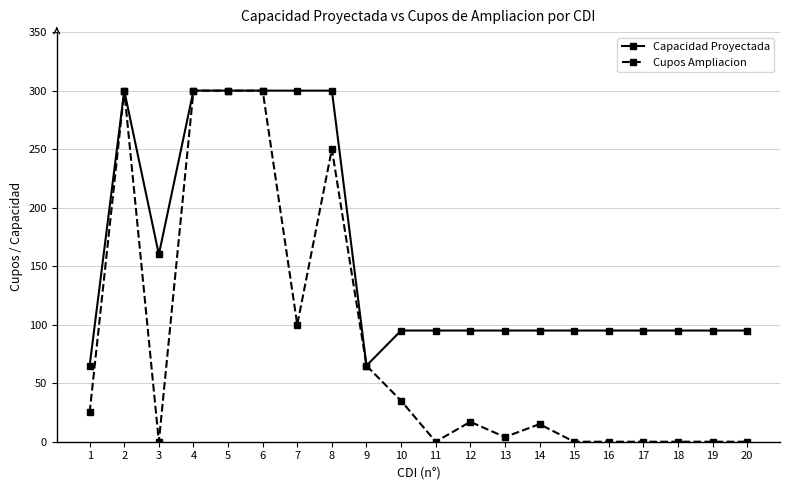

Reading right to left, what are all the values shown in this chart?

Capacidad Proyectada: 20=95	19=95	18=95	17=95	16=95	15=95	14=95	13=95	12=95	11=95	10=95	9=65	8=300	7=300	6=300	5=300	4=300	3=160	2=300	1=65
Cupos Ampliacion: 20=0	19=0	18=0	17=0	16=0	15=0	14=15	13=4	12=17	11=0	10=35	9=65	8=250	7=100	6=300	5=300	4=300	3=0	2=300	1=25